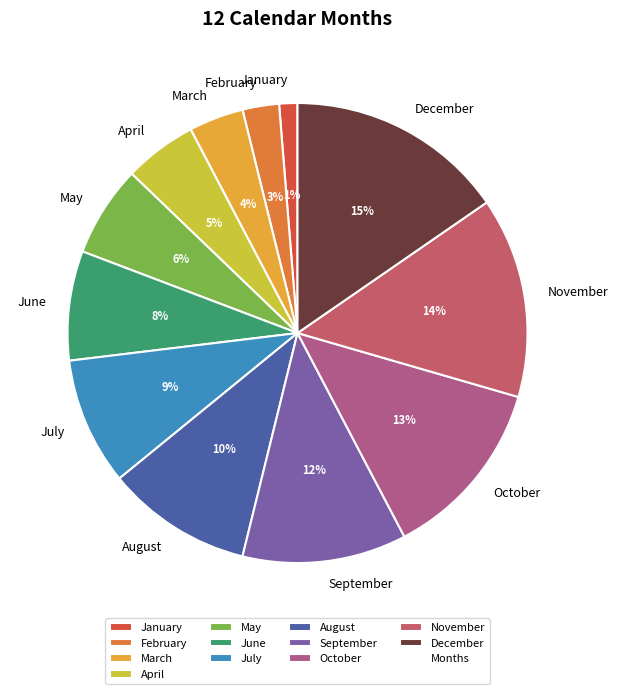

What percentage is the April slice, to the nearest percent?

5%